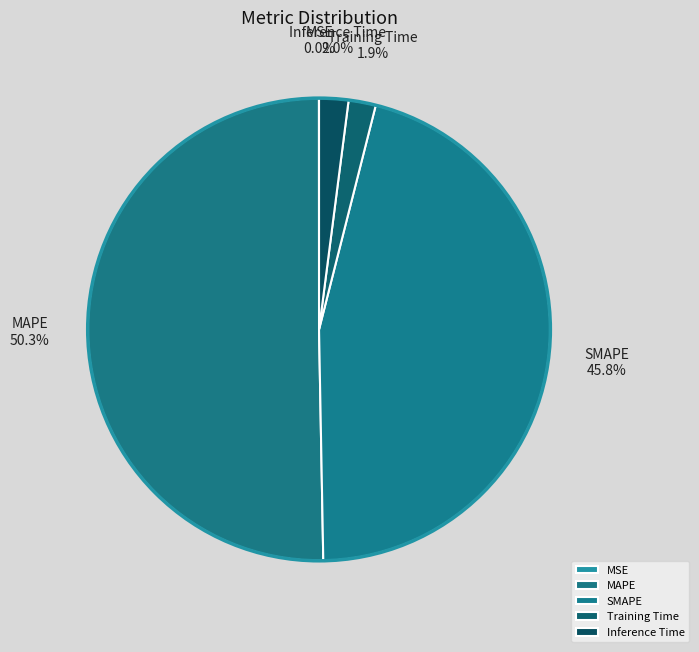

Which slice represents more than half of the pie?

MAPE